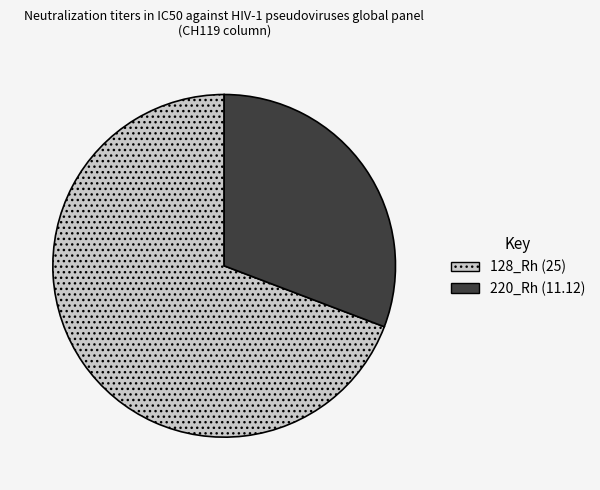

Between 220_Rh and 128_Rh, which is larger?

128_Rh